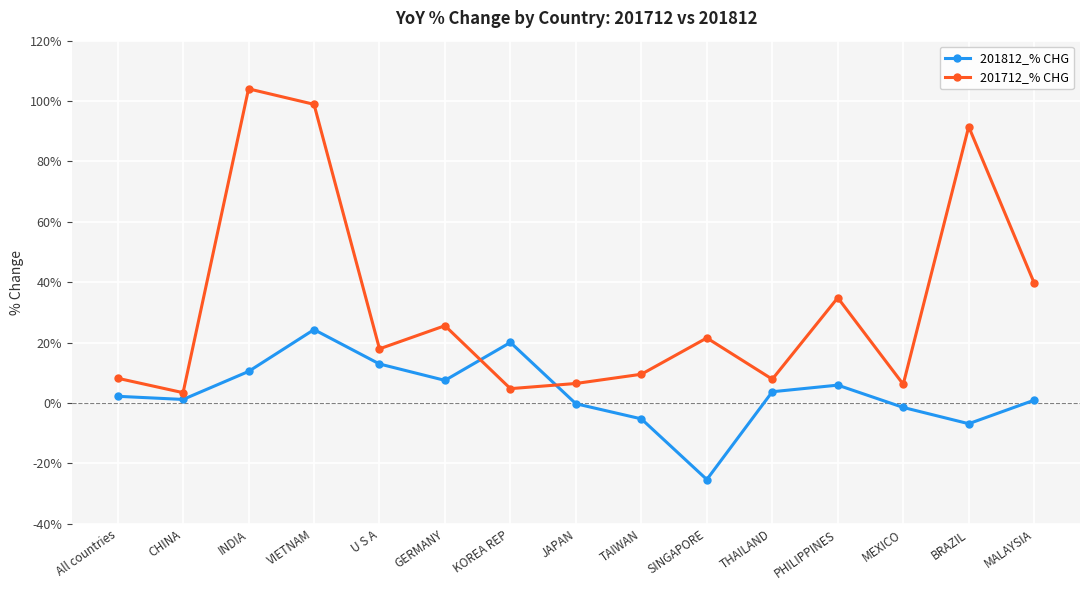

Is this an area chart (filled region under the line)?

No